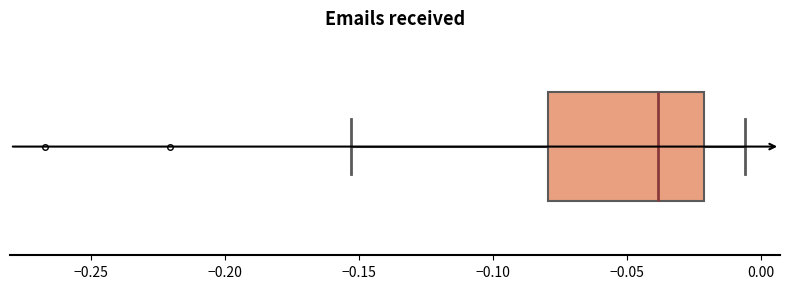

Read this box plot against the x-axis: the position of the median line, the range covered by the box, and the ends of both whiskers. The values are not printed on the chart, so give them approximately, as read against the axis.

median -0.040, box -0.080 to -0.020, whiskers -0.155 to -0.005